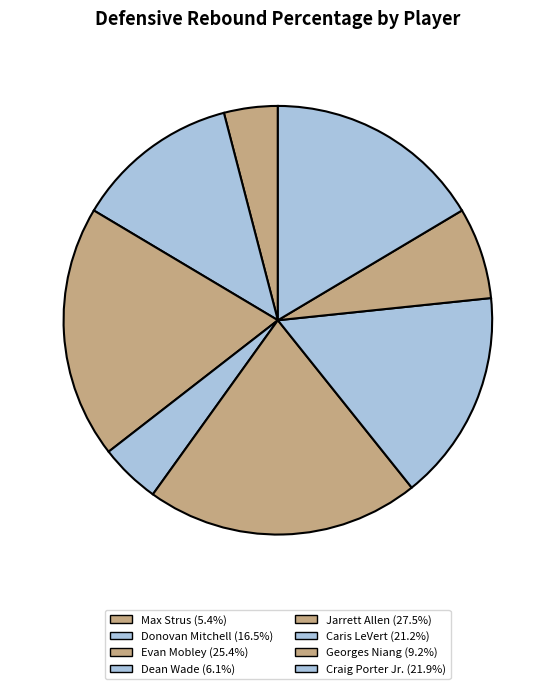

Does any single category account for the majority?

No